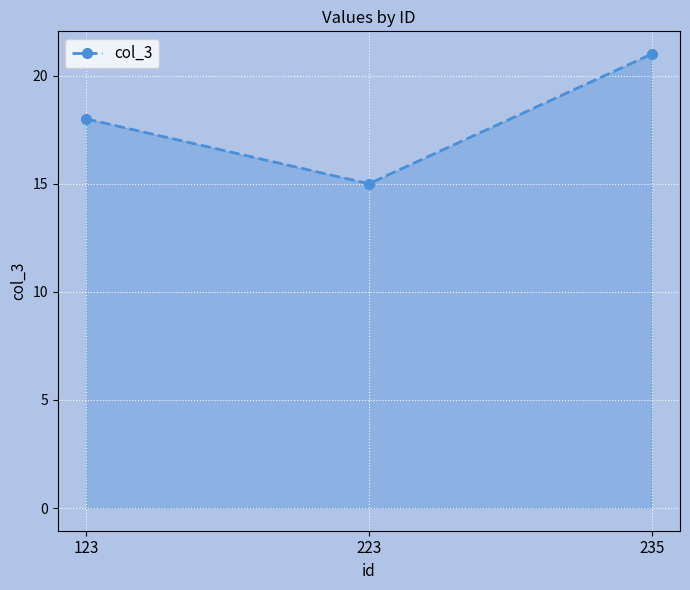

The value at 223 is 15. True or false?

True